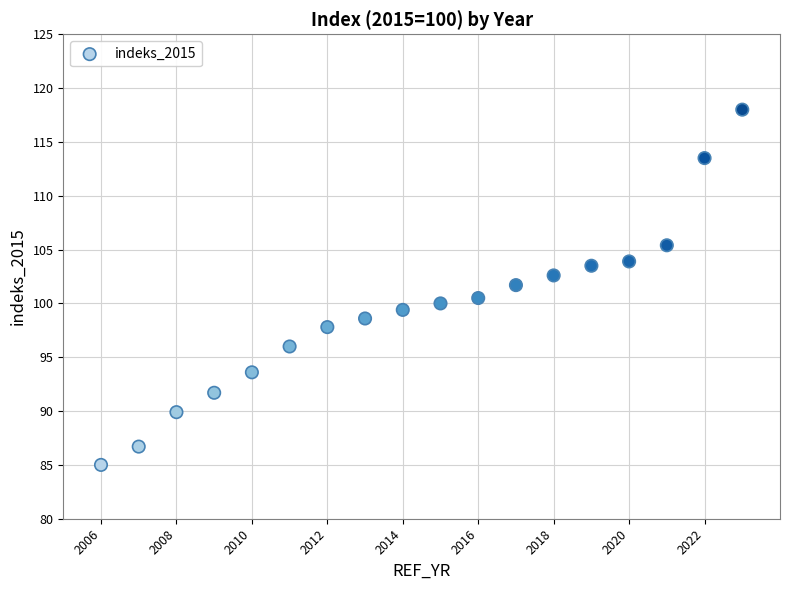

What is the range of Y values (max minus min)?

33.0